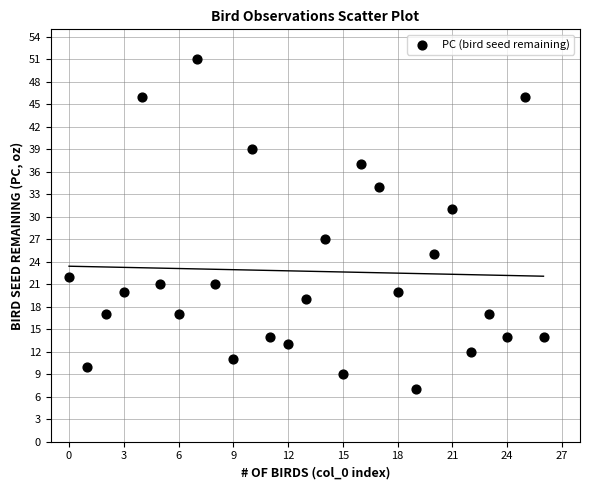

What is the range of Y values (max minus min)?

44